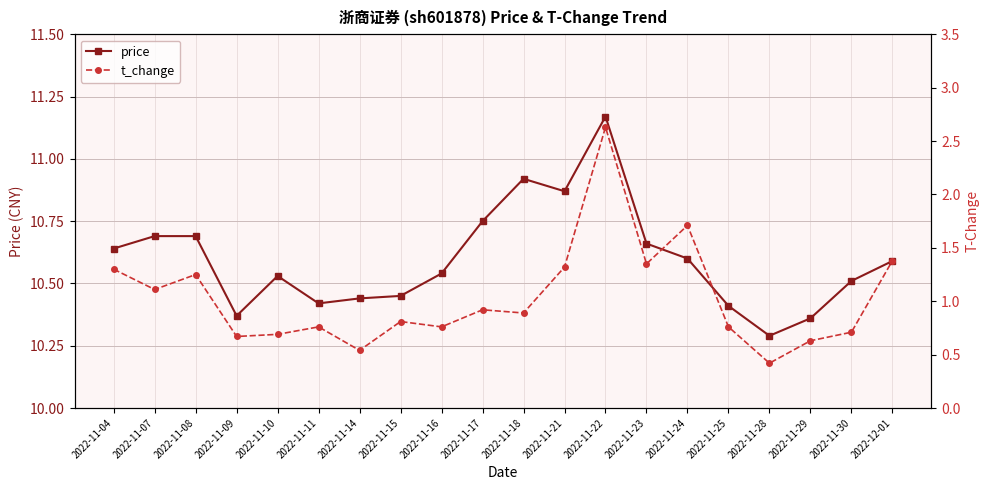

What is the spread (max minus min) of values at 2022-11-14?

9.9